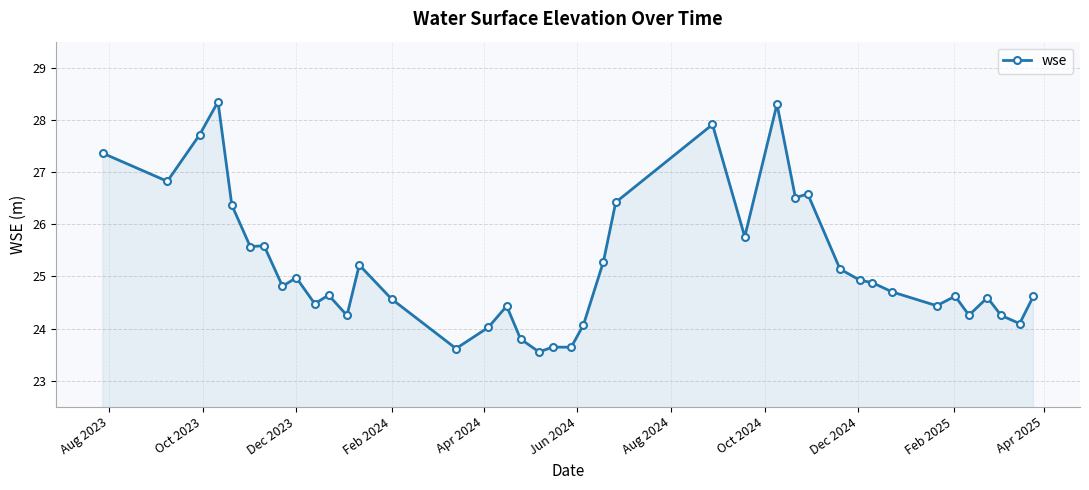

True or false: the data has more than 1 interior local peaks.

True